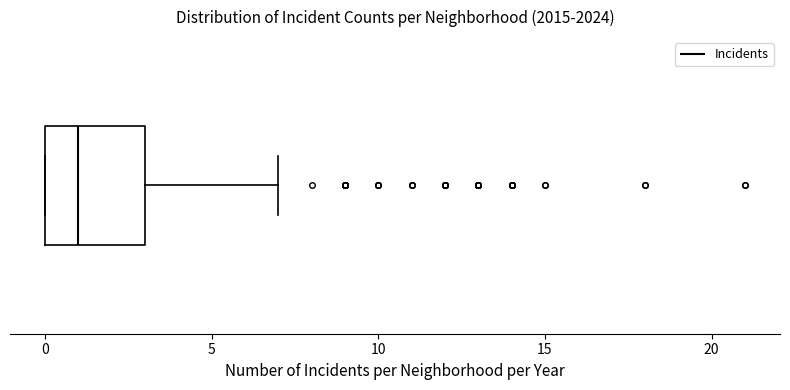

Transcribe this box plot: give where the median line is, the range the box spans, and where the two whiskers end, as read against the x-axis. The values are not printed on the chart, so give them approximately, as read against the axis.

median 1, box 0 to 3, whiskers 0 to 7